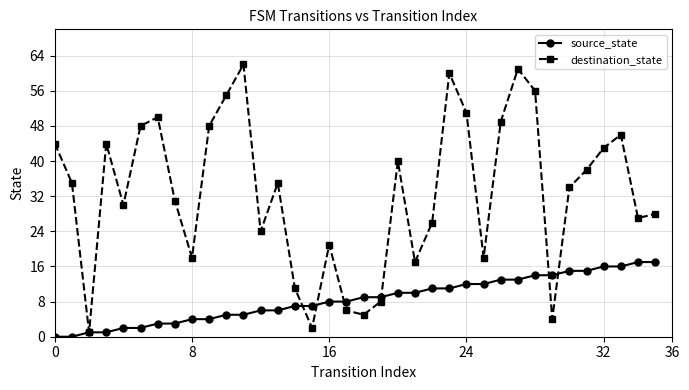

True or false: destination_state and source_state intersect in this chart.

True